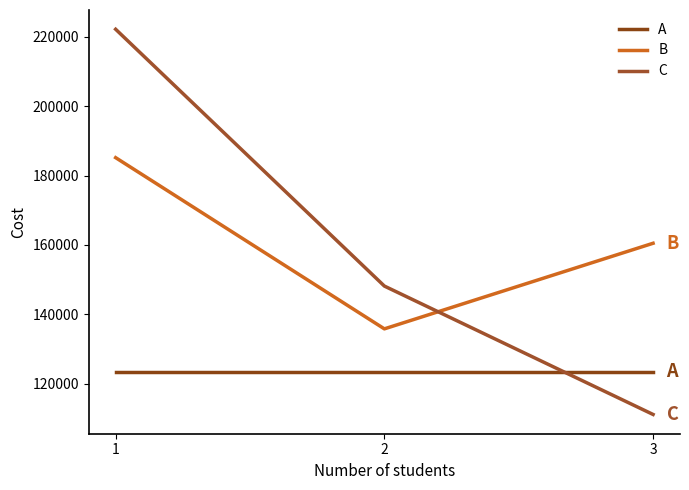

True or false: A has a value of 123456.0 at 1.

True